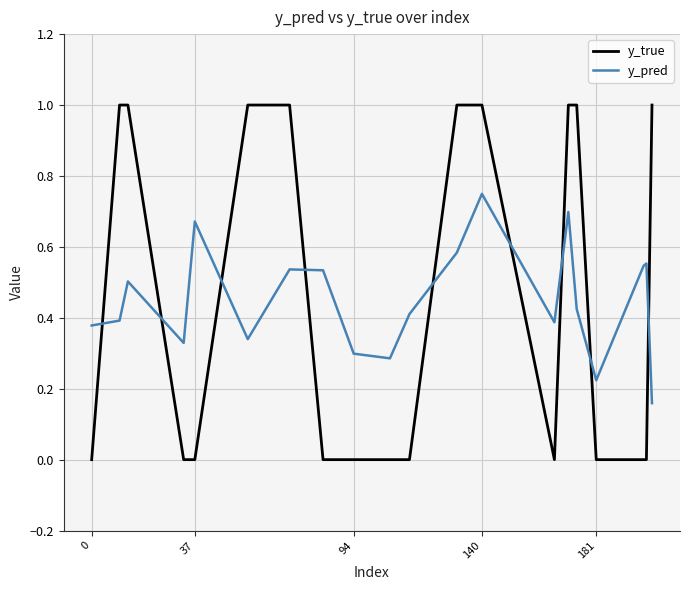

True or false: y_pred and y_true intersect in this chart.

True